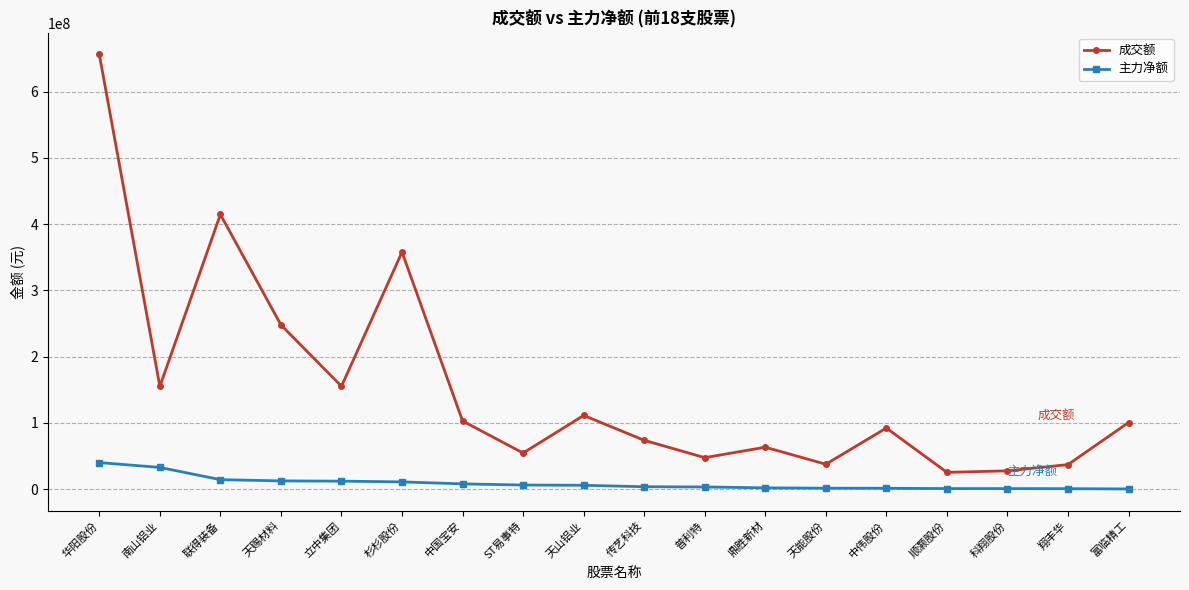

What is the maximum value for 成交额?

655950265